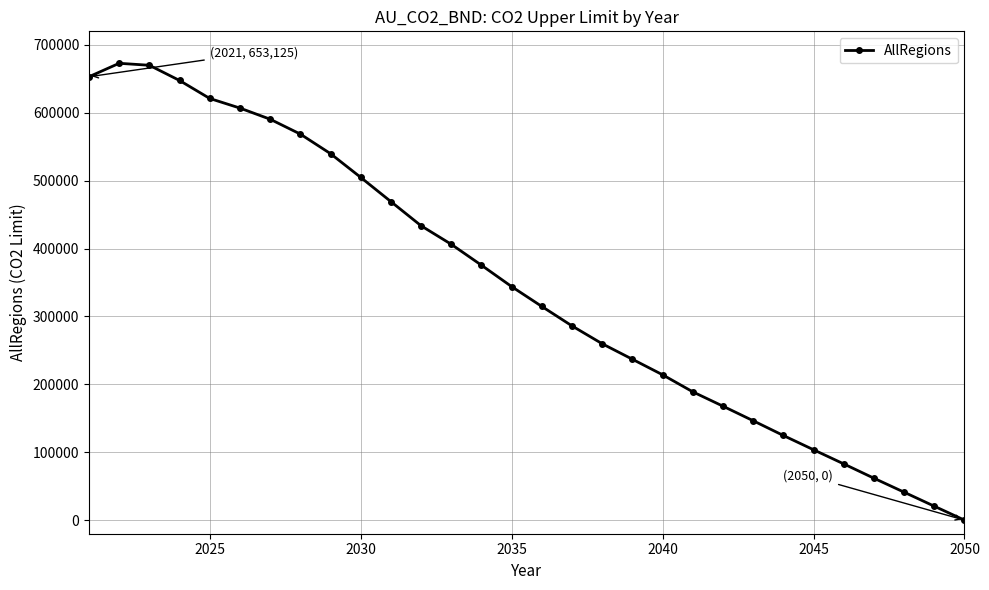

What is the difference between the maximum and minimum values?

672924.5